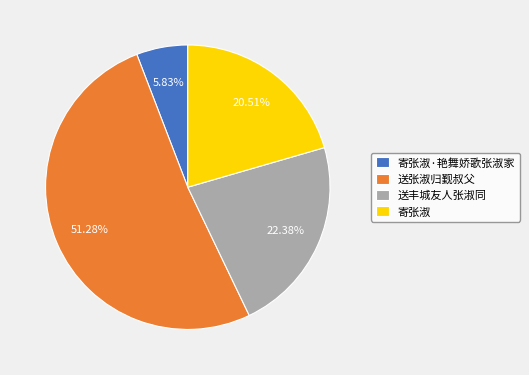

Between 寄张淑 and 送张淑归觐叔父, which is larger?

送张淑归觐叔父